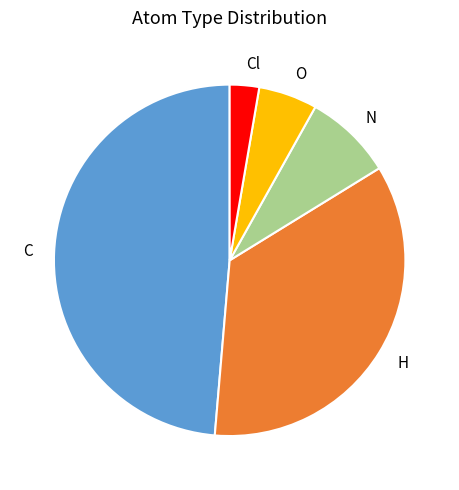

What is the smallest slice in the pie chart?

Cl